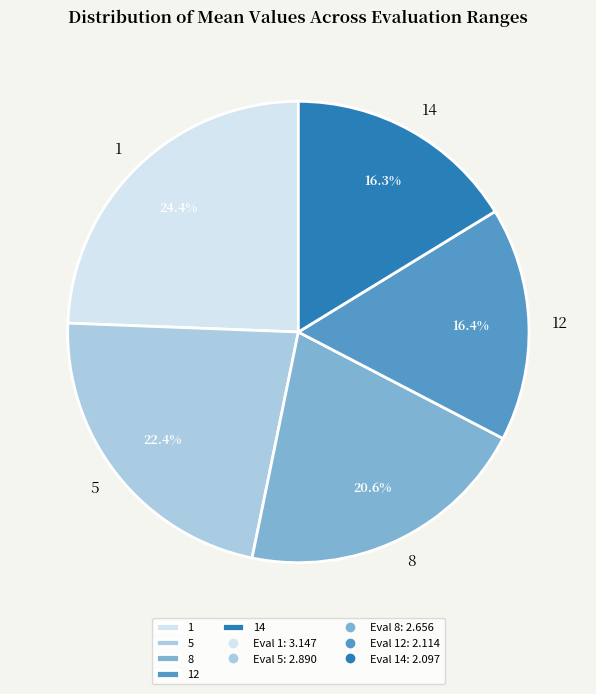

Is the sum of 12 and 5 greater than half?

No